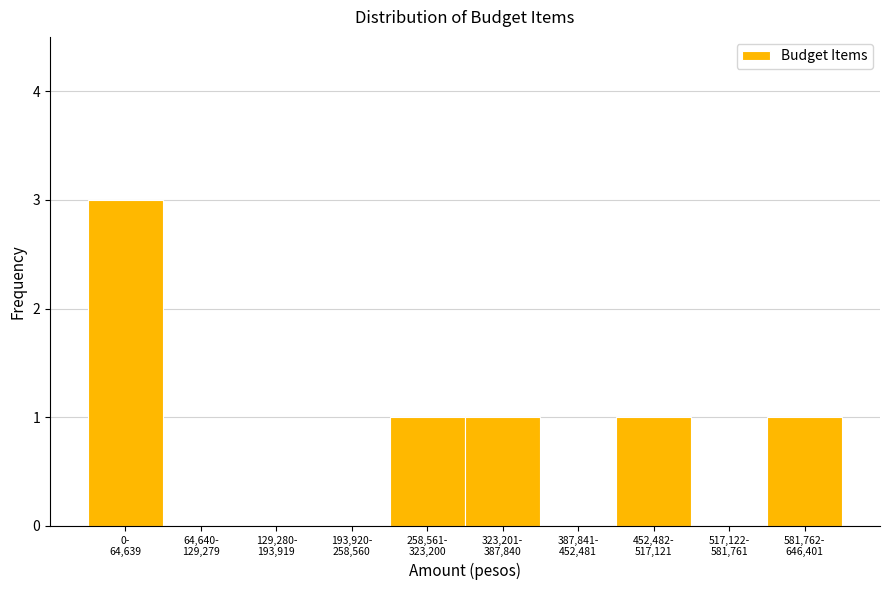

What is the sum of all values?

7